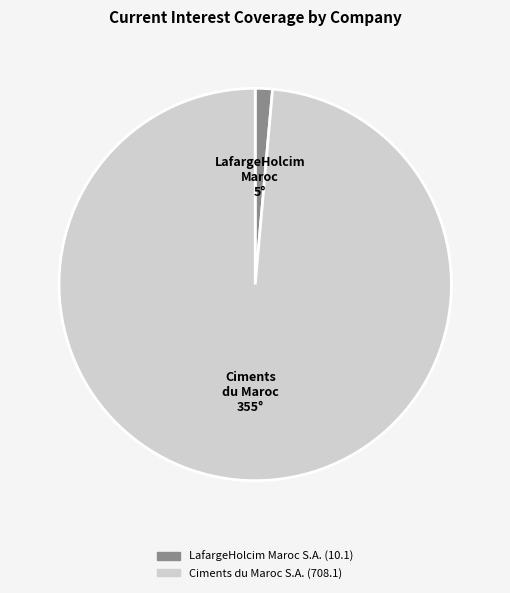

Combined, do LafargeHolcim Maroc S.A. and Ciments du Maroc S.A. account for over 50%?

Yes